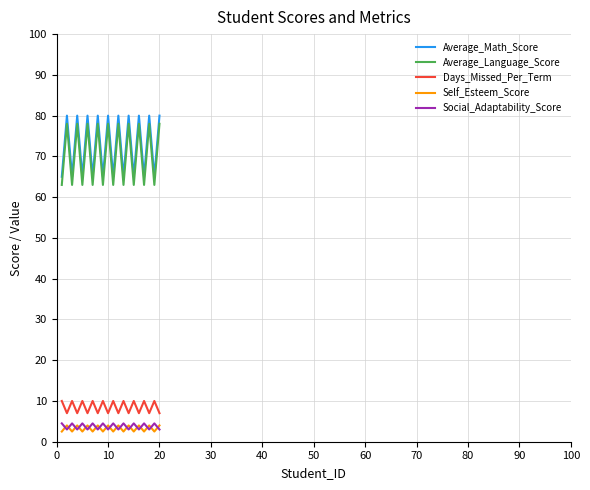

What is the difference between the maximum and minimum values in the Average_Math_Score series?

15.0